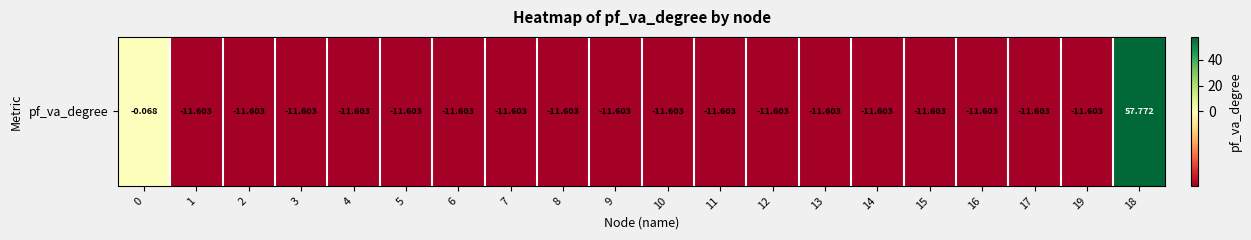

Count the number of values greater than -11.

2